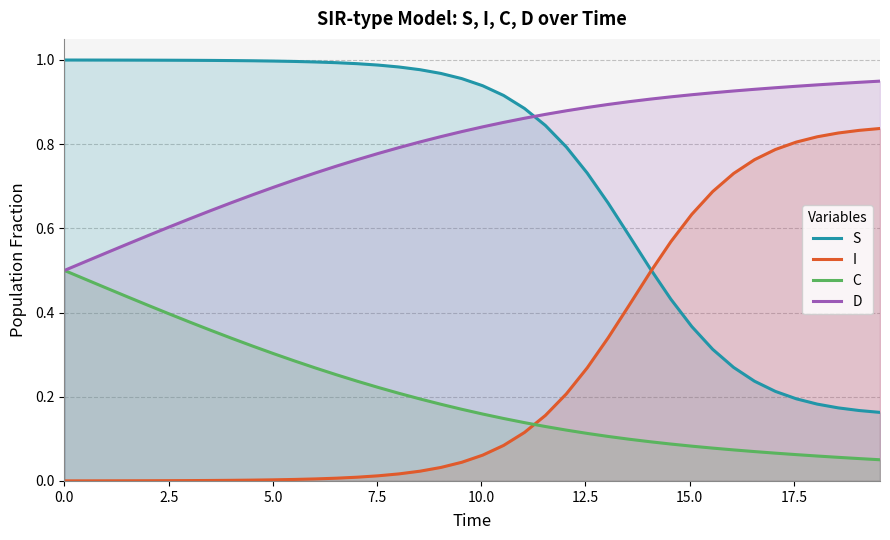

Which series has the largest total across all categories?

D